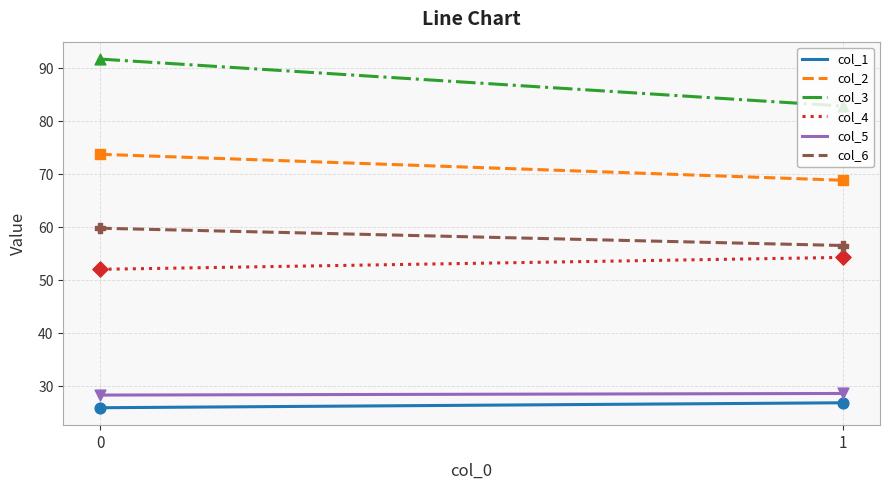

True or false: col_2 and col_5 cross at least once.

False